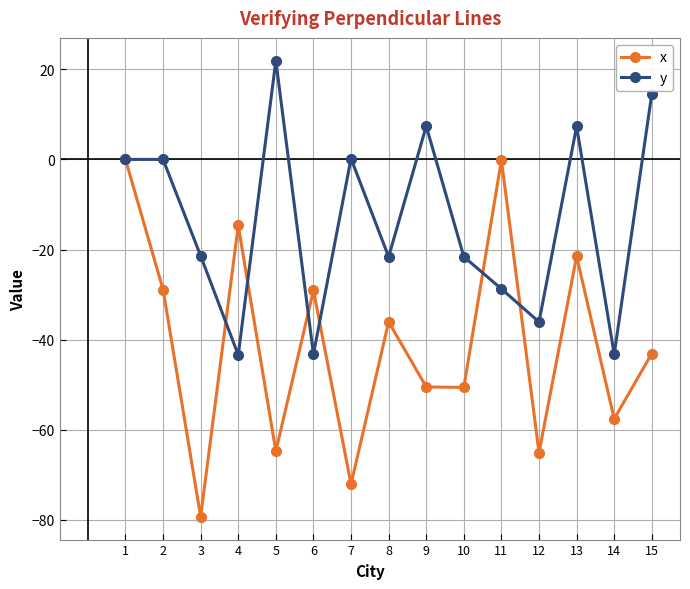

What is the spread (max minus min) of values at 6?

14.2